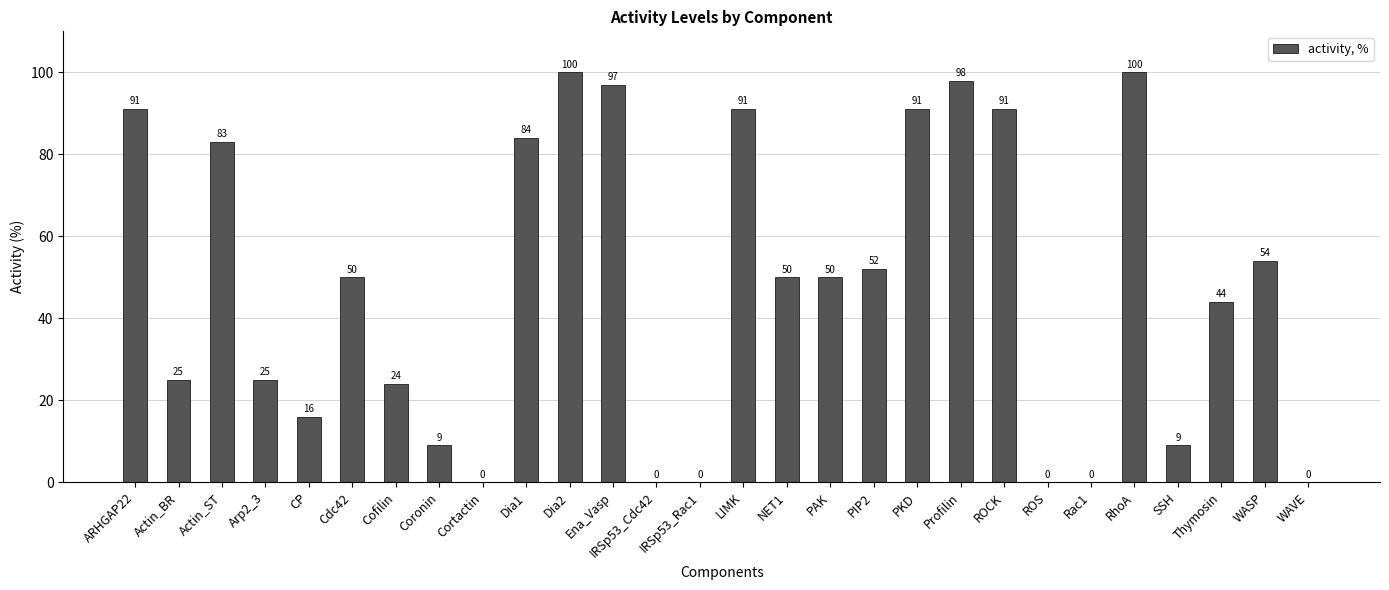

True or false: the data shows 41 at Dia1.

False